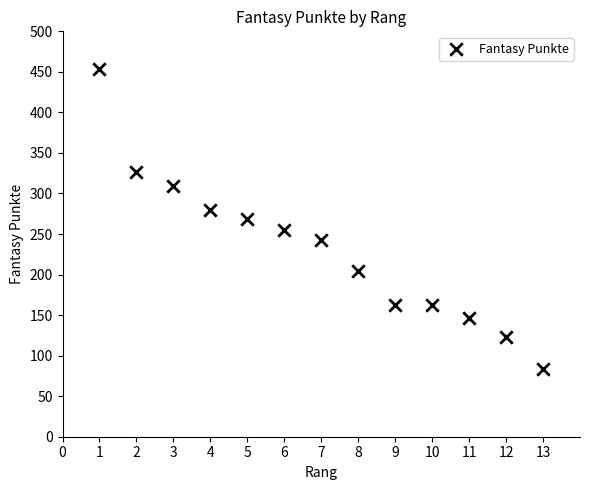

What is the range of Y values (max minus min)?

370